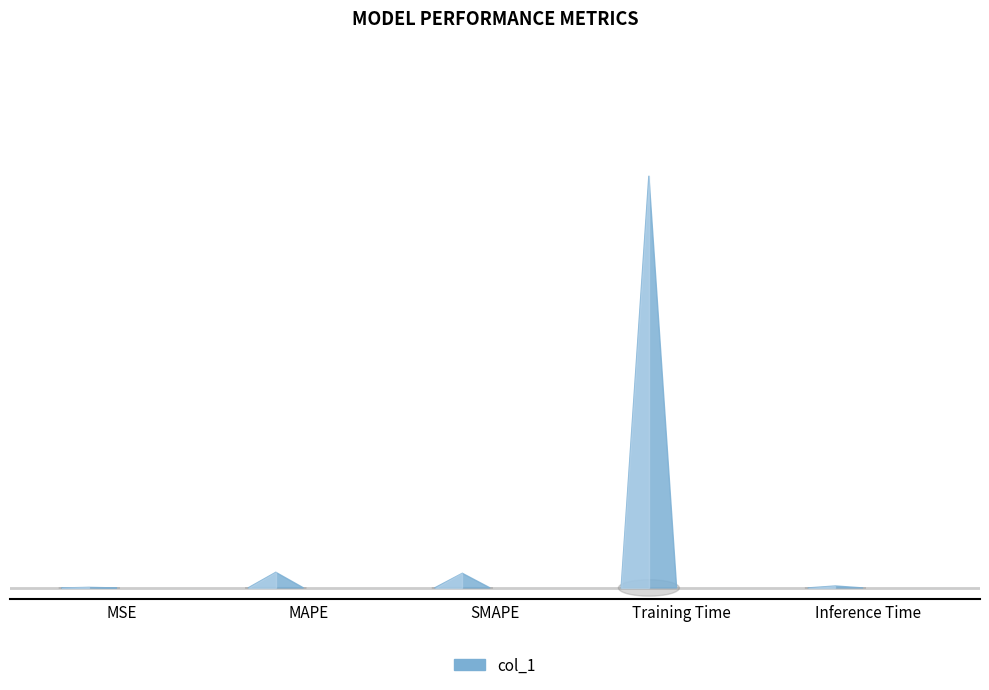

What is the value of the 4th bar from the left?

3.6